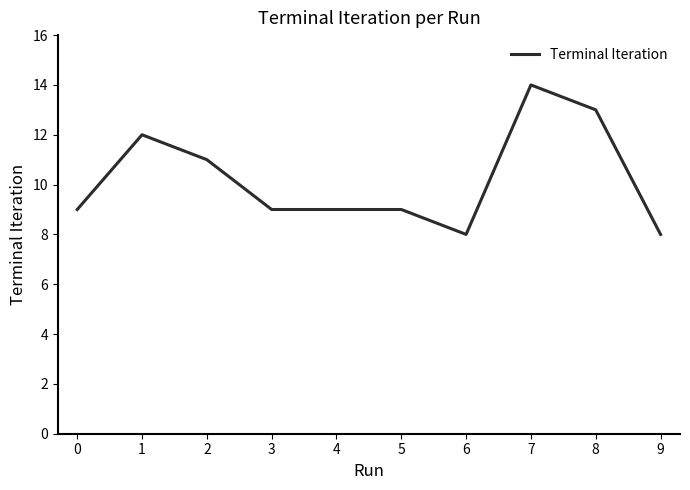

At which category does the chart reach its peak across all series?

7